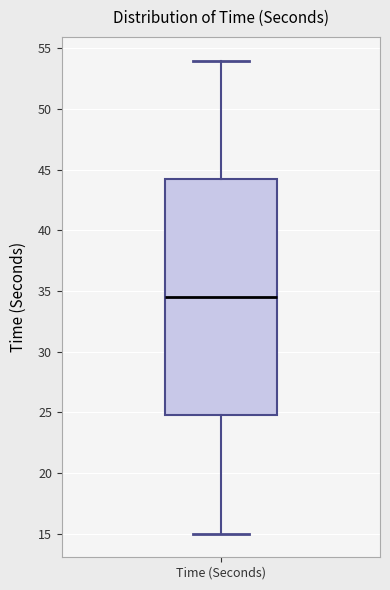

Where does the median line of the box for Time (Seconds) sit on the y-axis? The values are not printed on the chart, so give them approximately, as read against the axis.

34.5